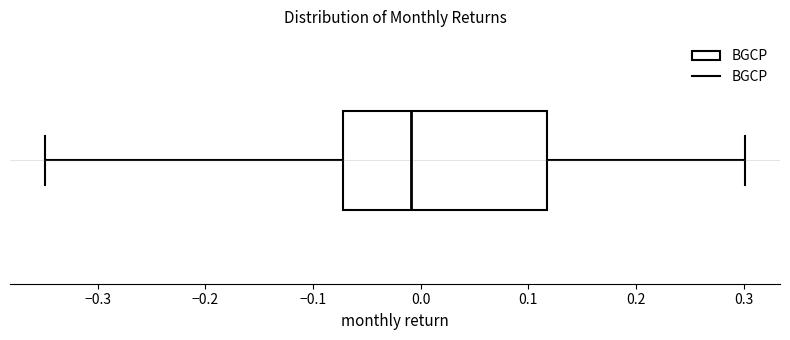

Where is the right edge of the box on the x-axis? The values are not printed on the chart, so give them approximately, as read against the axis.

0.12